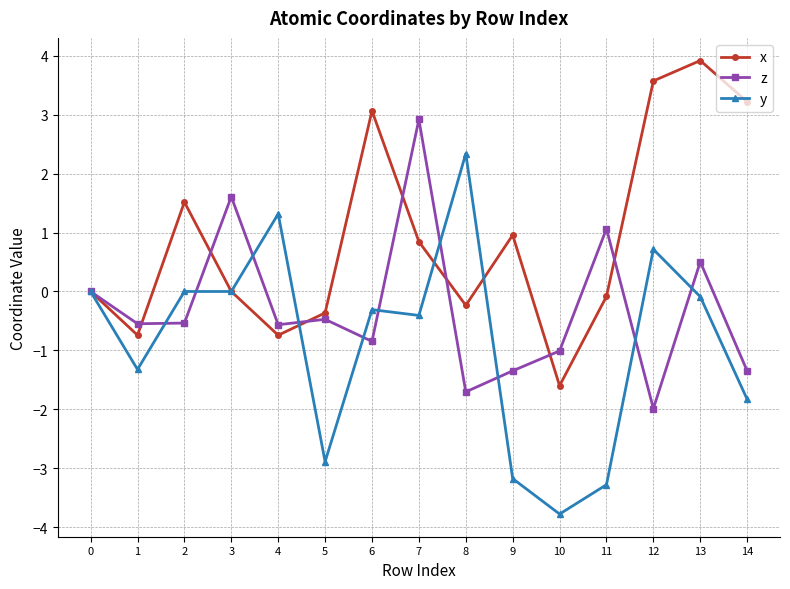

List the series in order of their overall mean, lowest first.

y, z, x